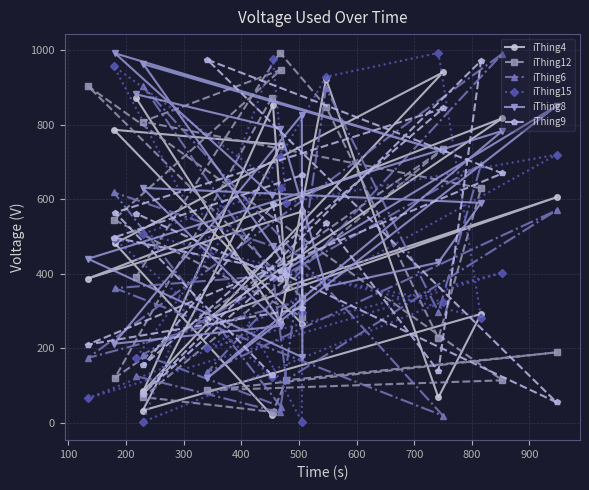

Which series ends up on top after the final intersection of iThing6 and iThing4?

iThing4